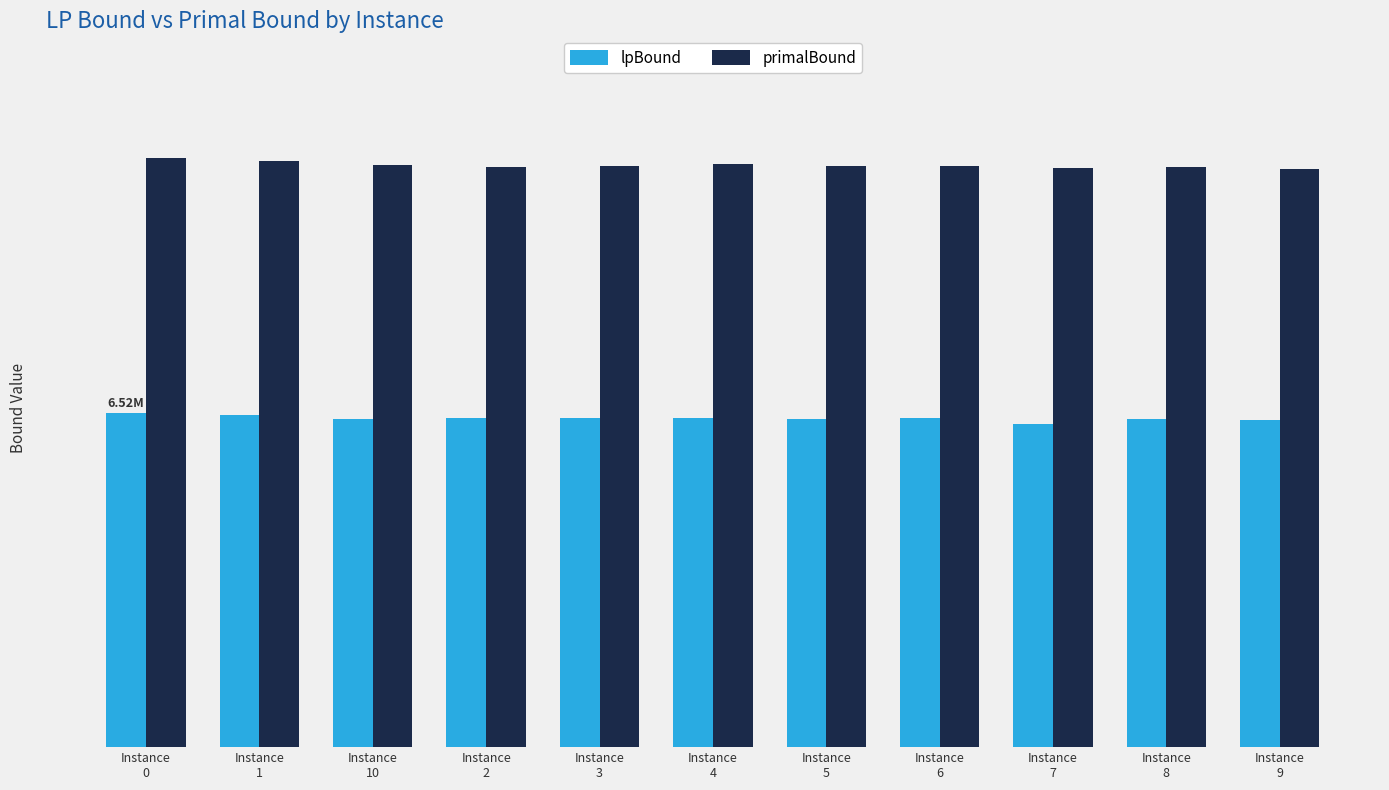

Between Instance
8 and Instance
4, which is larger?

Instance
4